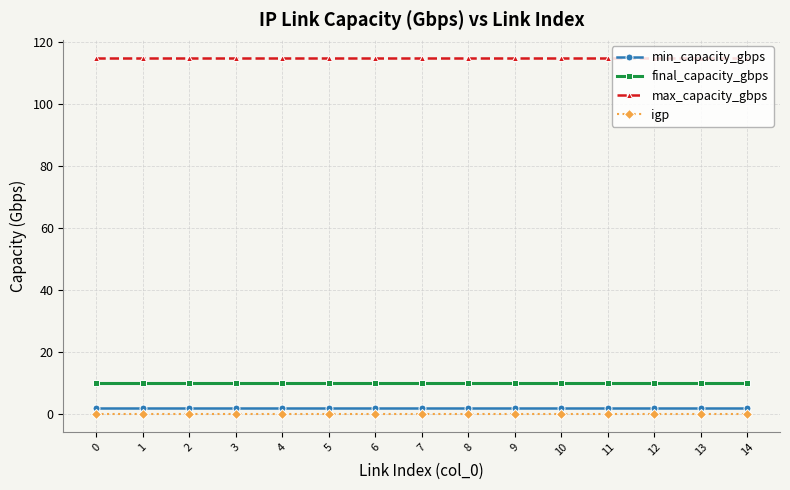

Reading right to left, extract all data points from this chart.

min_capacity_gbps: 2	2	2	2	2	2	2	2	2	2	2	2	2	2	2
final_capacity_gbps: 10	10	10	10	10	10	10	10	10	10	10	10	10	10	10
max_capacity_gbps: 115	115	115	115	115	115	115	115	115	115	115	115	115	115	115
igp: 0	0	0	0	0	0	0	0	0	0	0	0	0	0	0